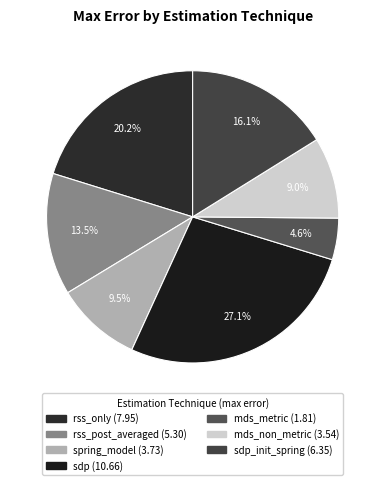

Count the number of slices in the pie.

7